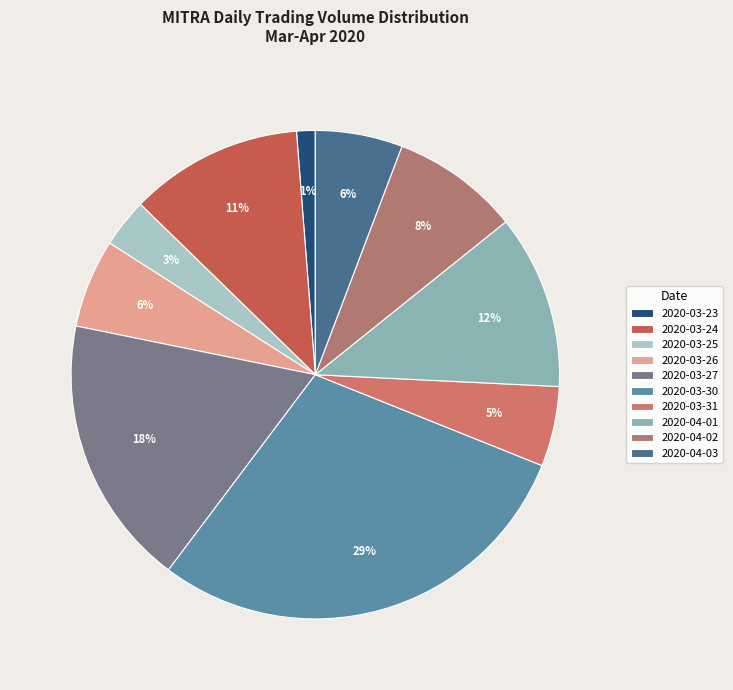

Does 2020-04-01 account for over 50% of the chart?

No